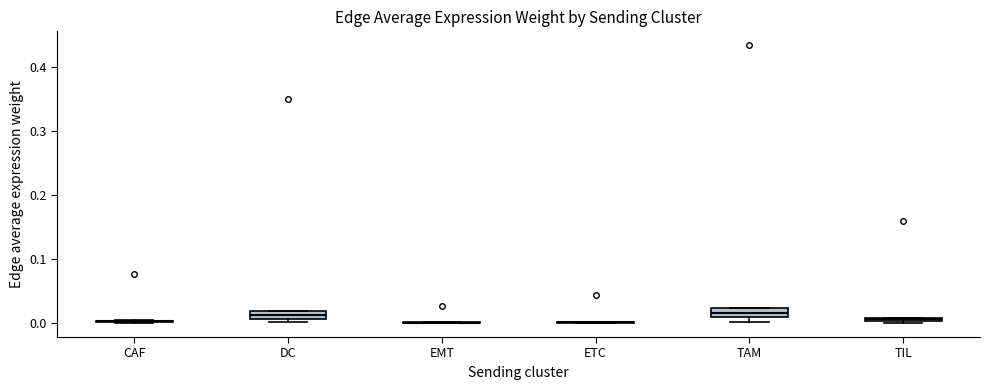

Where is the lower edge of the box for TIL on the y-axis? The values are not printed on the chart, so give them approximately, as read against the axis.

0.00